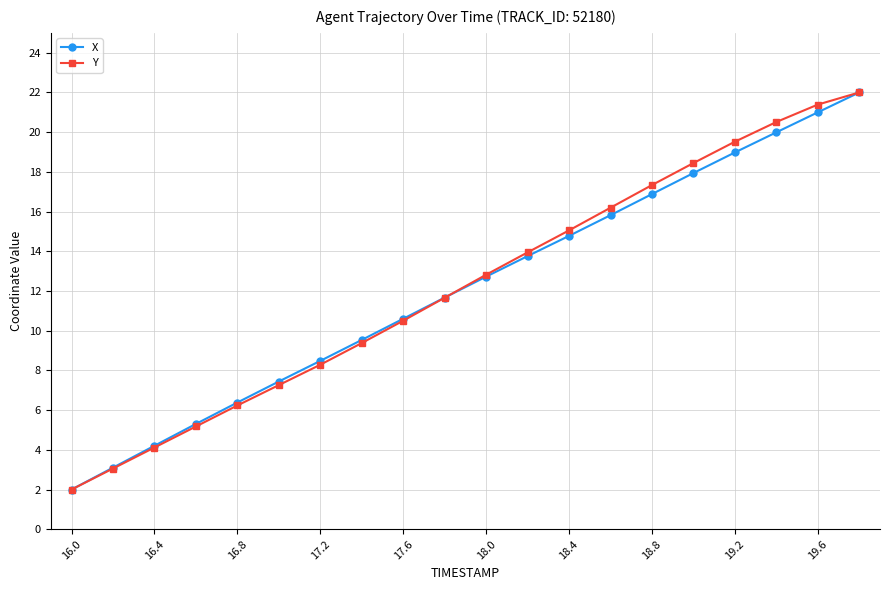

How many values in the X series exceed 12?

10